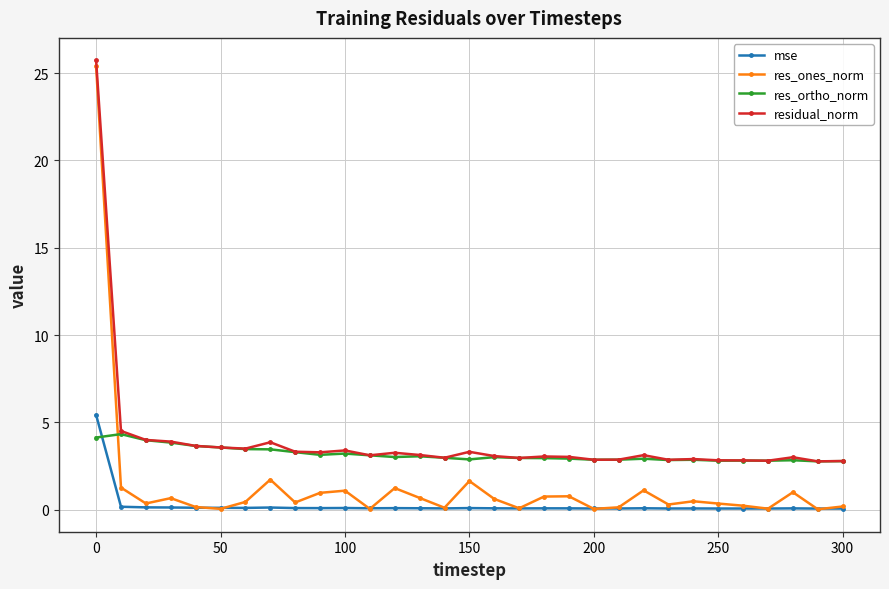

True or false: residual_norm has more than 1 interior local peaks.

True